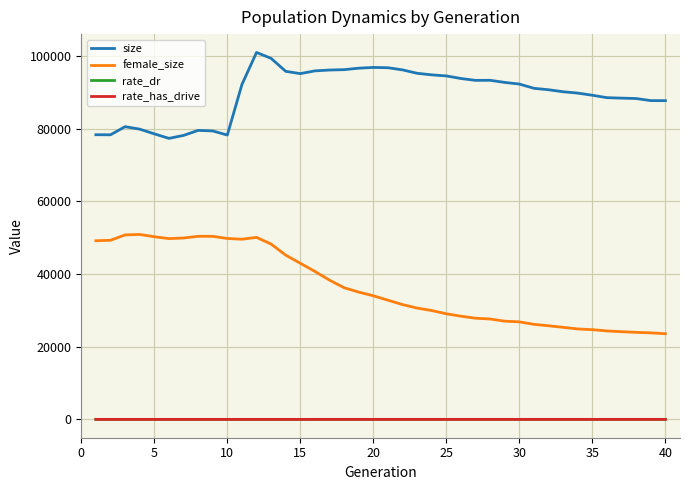

What is the maximum value shown in the chart?

101002.0